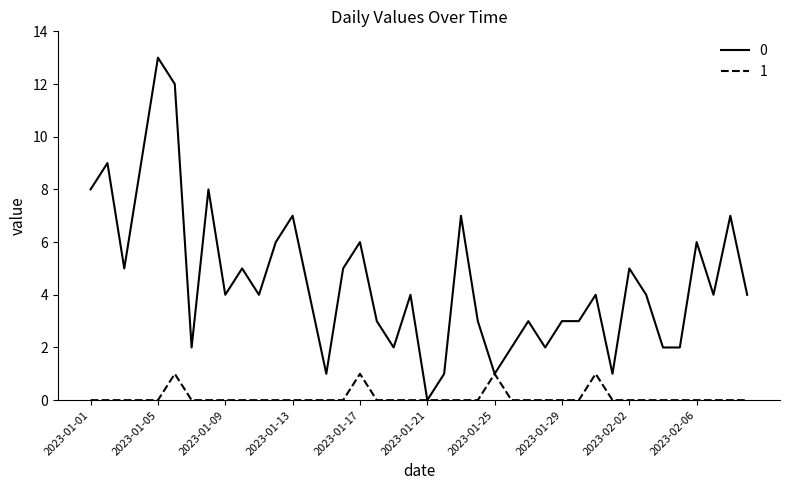

Does the chart display data point markers on the line(s)?

No